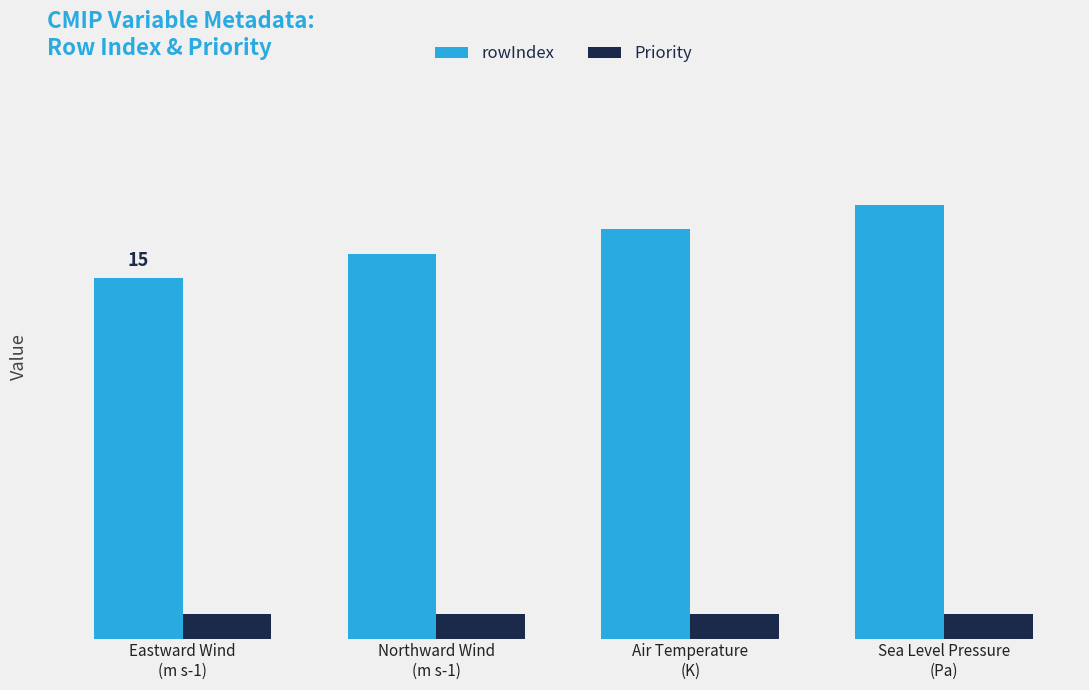

Are the bars horizontal?

No